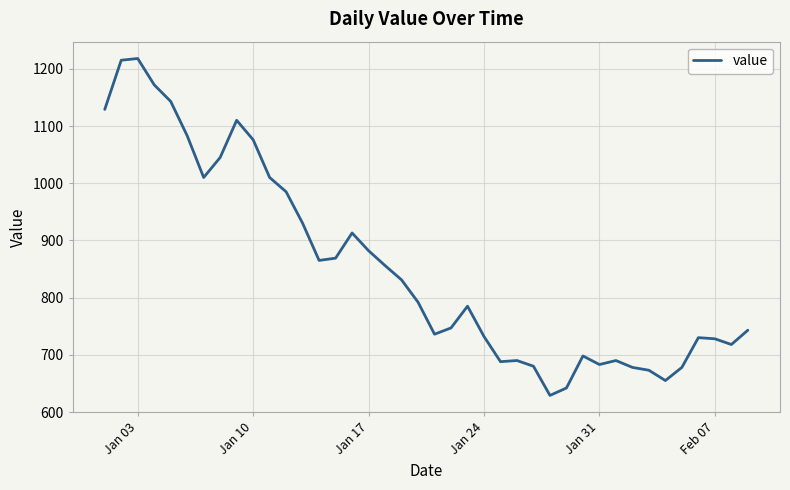

How many lines are shown in the chart?

1